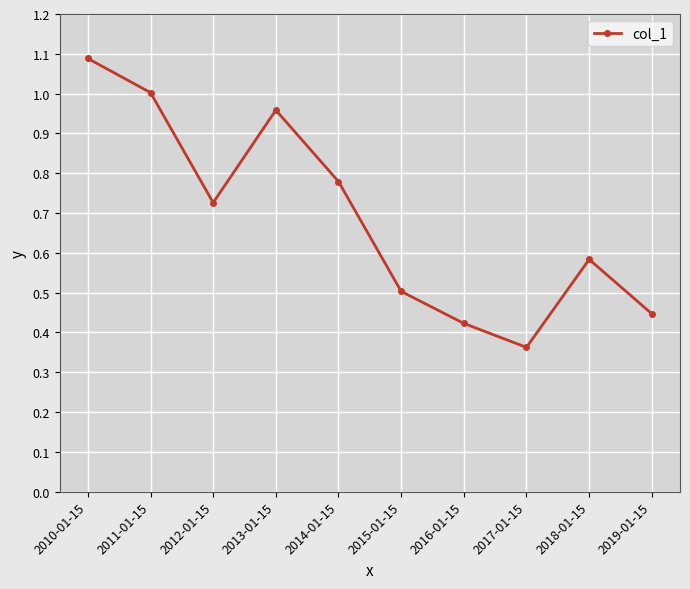

Is this an area chart (filled region under the line)?

No